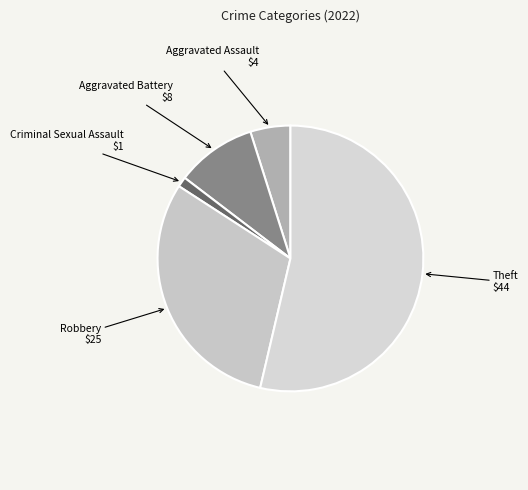

Rank the categories by value from highest to lowest.

Theft, Robbery, Aggravated Battery, Aggravated Assault, Criminal Sexual Assault